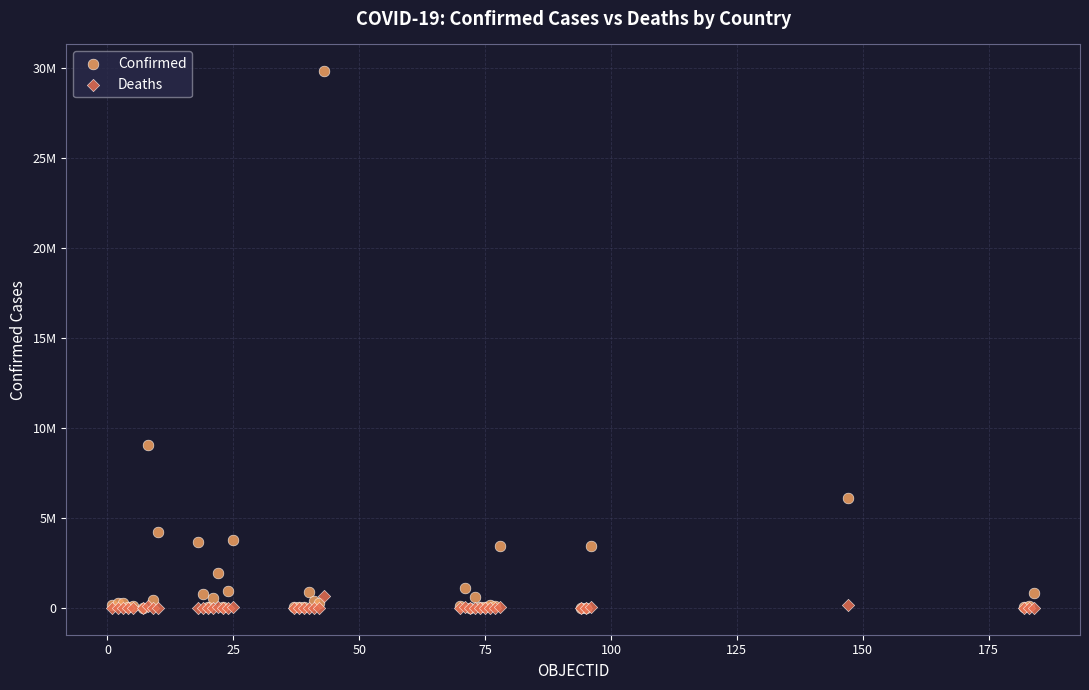

Which series has the widest spread of Y values?

Confirmed